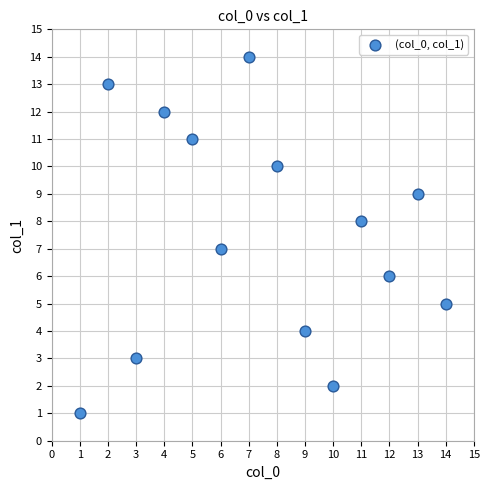

What is the range of X values (max minus min)?

13